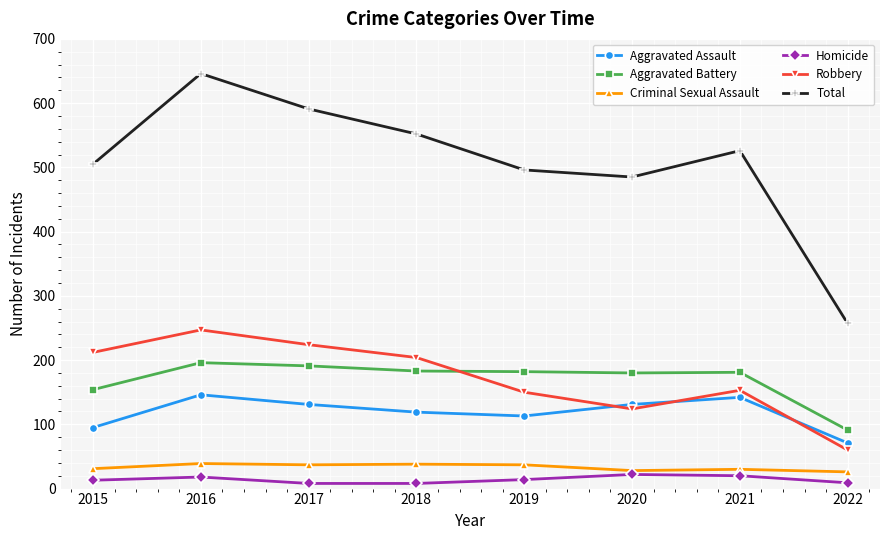

Which series changed the most between 2015 and 2016?

Total